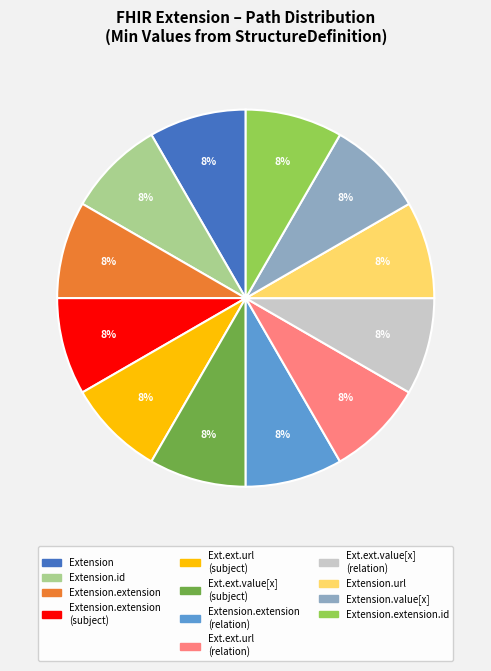

To the nearest percent, what is the average slice percentage?

8%